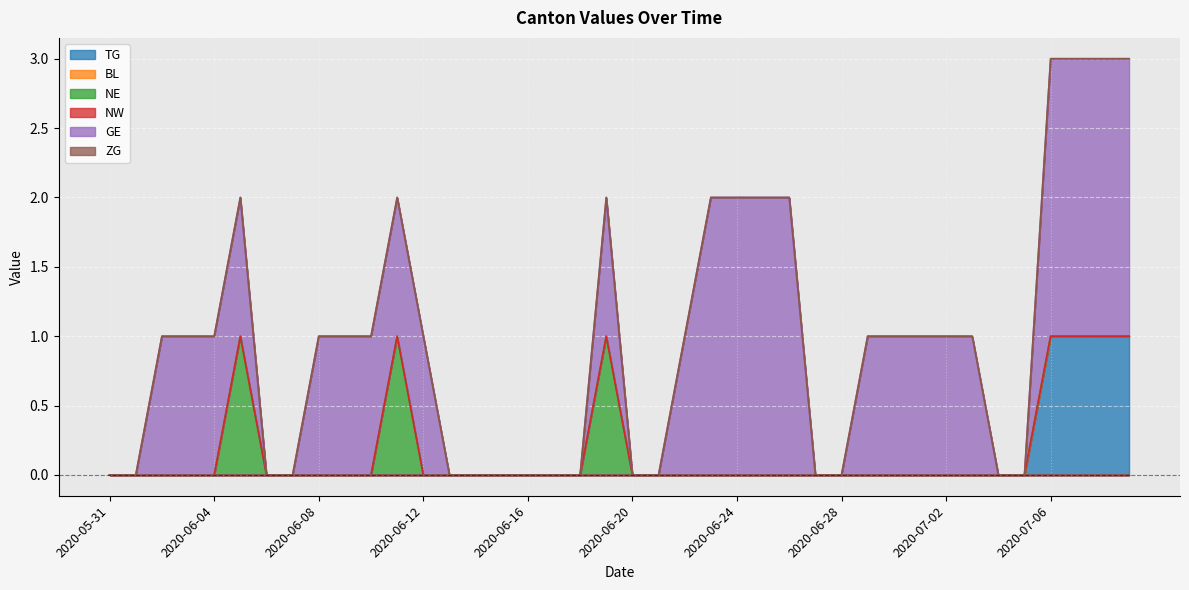

What position from the left is 2020-06-22?

23